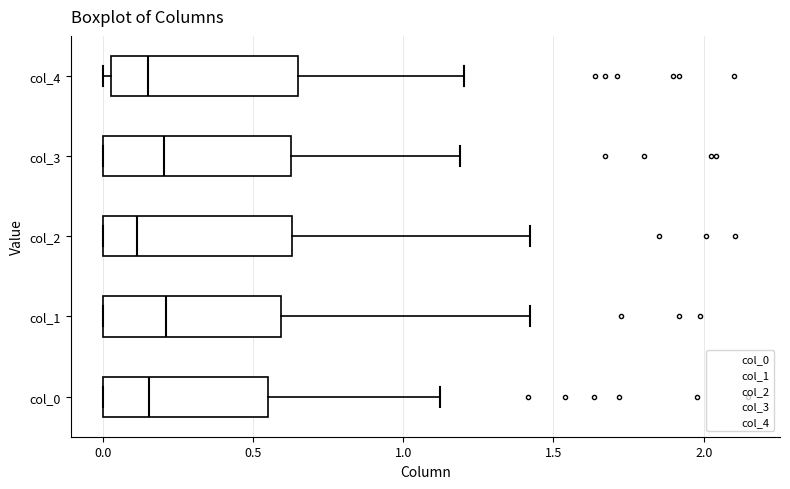

Reading bottom to top, transcribe this box plot: for each box, give where its median line is, the range the box spans, and where its two whiskers end, as read against the x-axis. The values are not printed on the chart, so give them approximately, as read against the axis.

col_0: median 0.15, box 0.00 to 0.55, whiskers 0.00 to 1.10
col_1: median 0.20, box 0.00 to 0.60, whiskers 0.00 to 1.40
col_2: median 0.10, box 0.00 to 0.65, whiskers 0.00 to 1.40
col_3: median 0.20, box 0.00 to 0.65, whiskers 0.00 to 1.20
col_4: median 0.15, box 0.05 to 0.65, whiskers 0.00 to 1.20